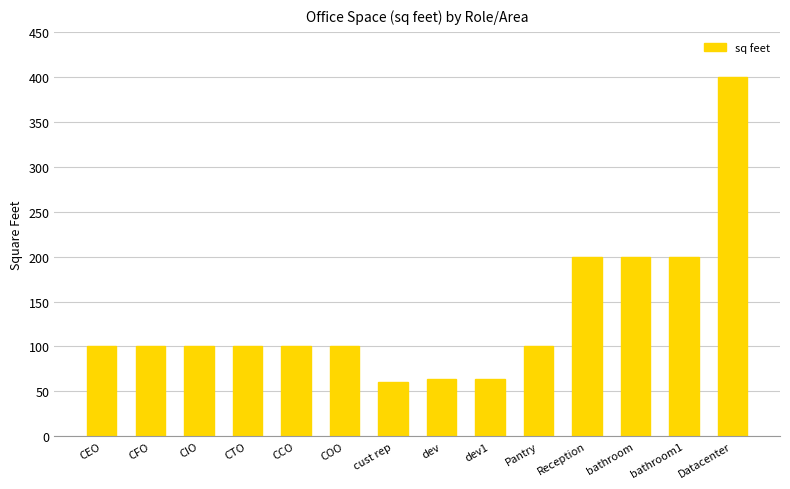

How many values are below 100?

3